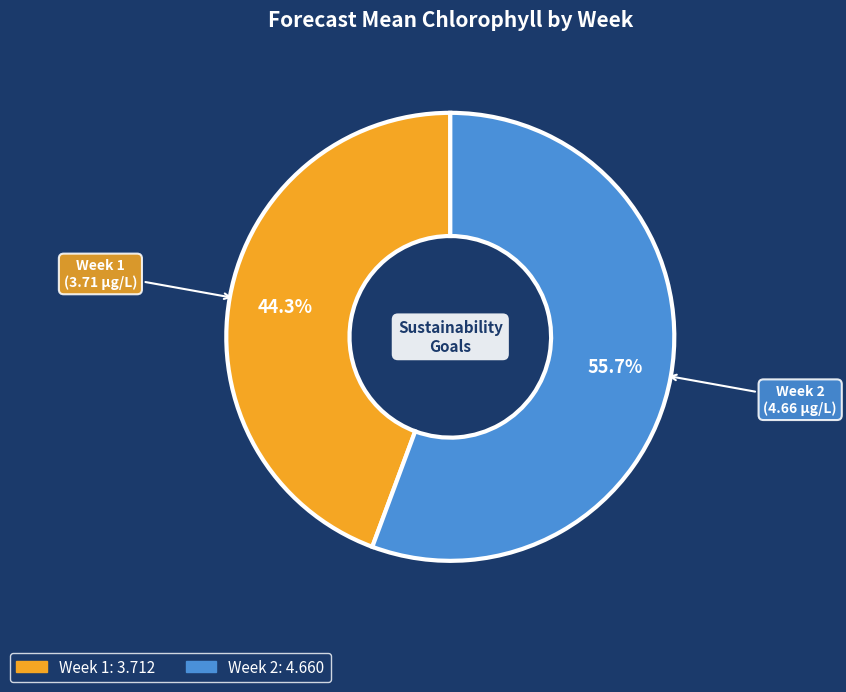

Is it true that Week 2 is 56% of the pie?

True